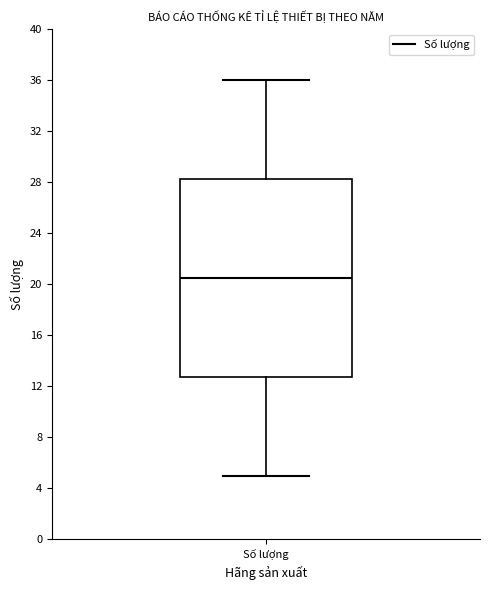

Where is the upper edge of the box for Số lượng on the y-axis? The values are not printed on the chart, so give them approximately, as read against the axis.

28.5